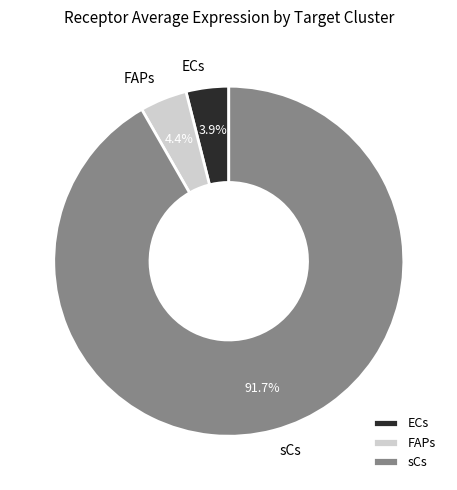

Is there any slice that represents more than half of the pie?

Yes